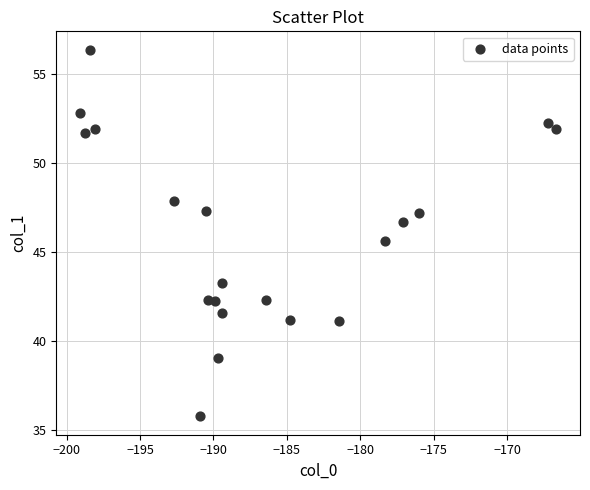

What Y value in the scatter plot is closest to 46?

45.6